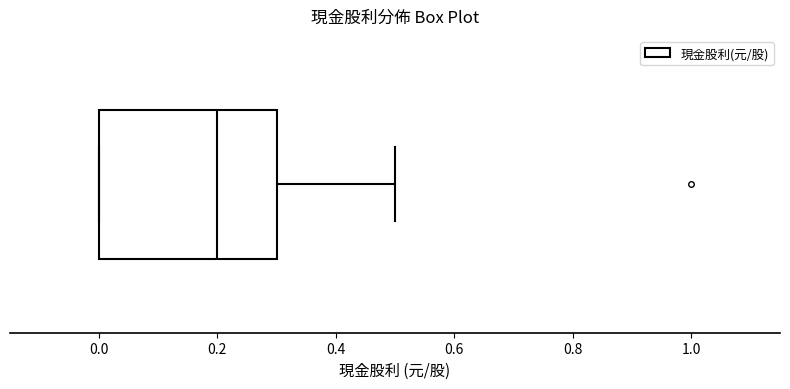

Where is the left edge of the box on the x-axis? The values are not printed on the chart, so give them approximately, as read against the axis.

0.0